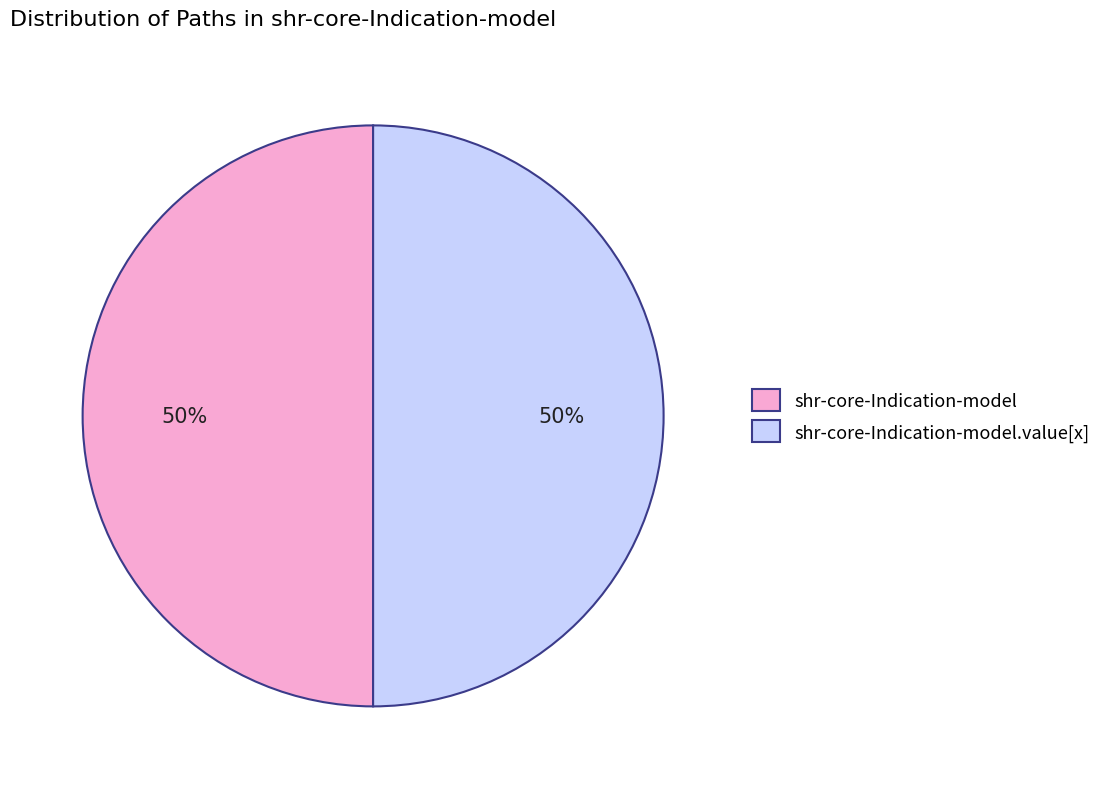

To the nearest percent, what is the difference between the shr-core-Indication-model and shr-core-Indication-model.value[x] slice percentages?

0%